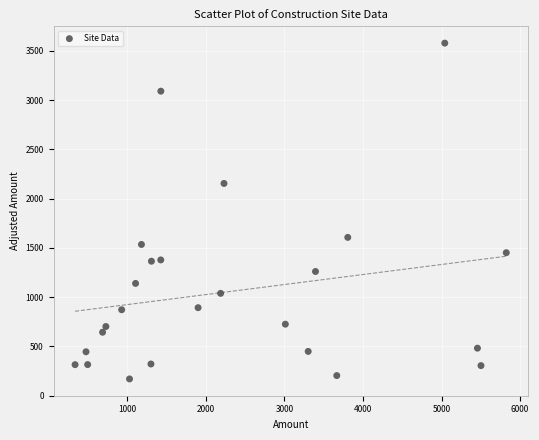

What is the range of Y values (max minus min)?

3409.3